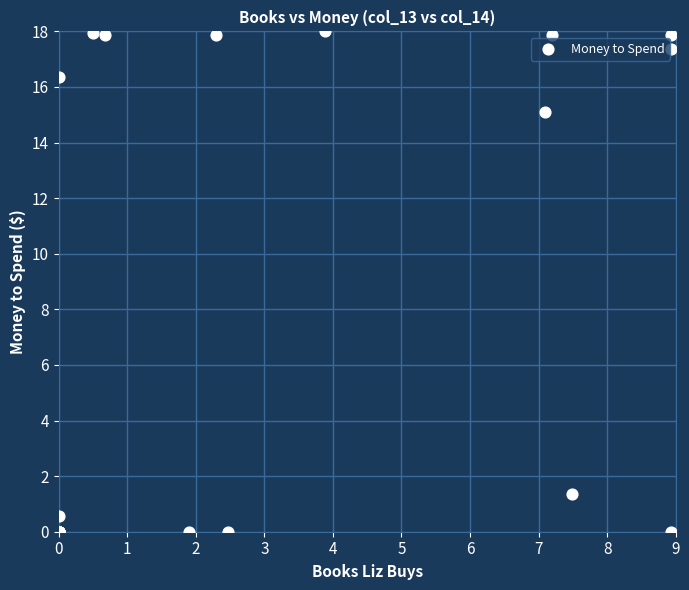

What Y value in the scatter plot is closest to 9?

15.1